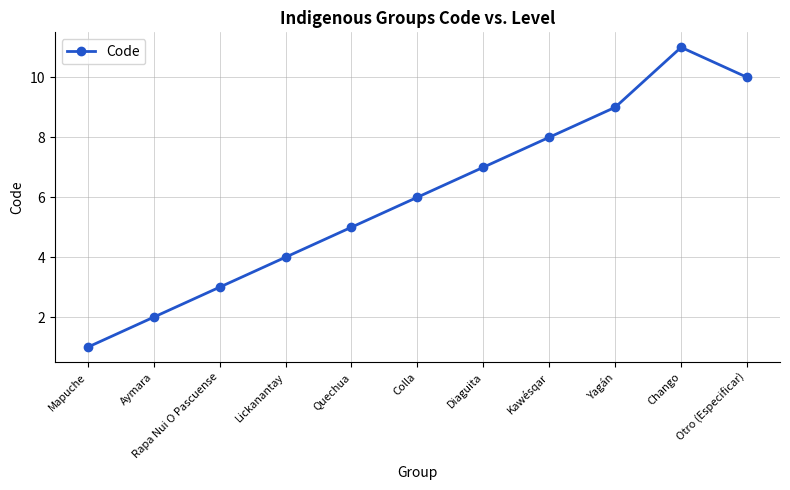

Reading left to right, list all the values displayed in this chart.

1	2	3	4	5	6	7	8	9	11	10